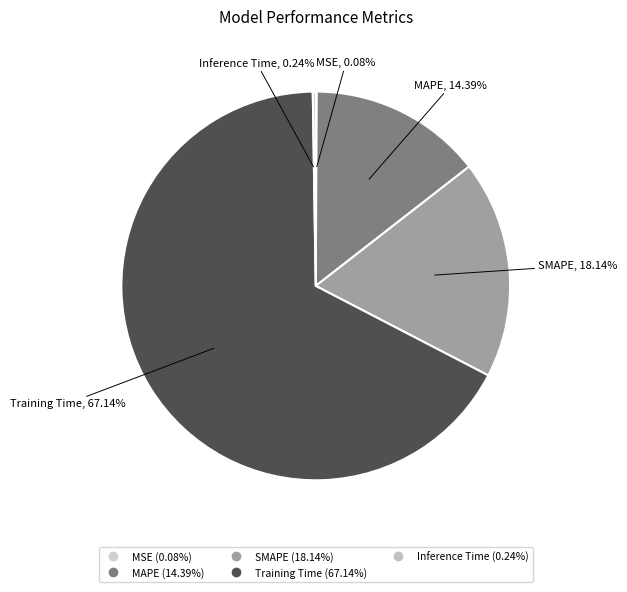

Is it true that SMAPE is 29% of the pie?

False